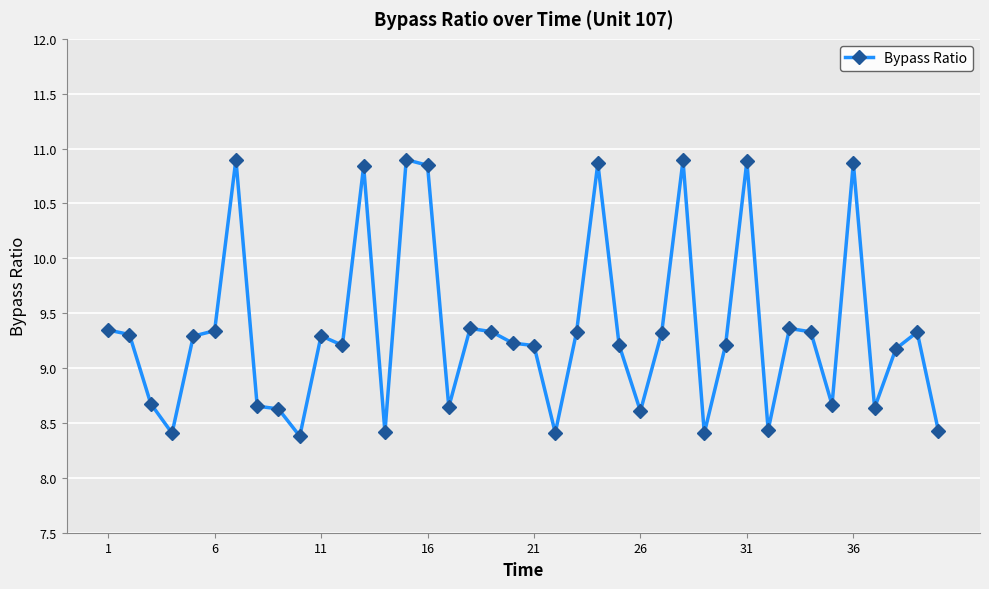

What is the difference between the maximum and second lowest values?

2.5